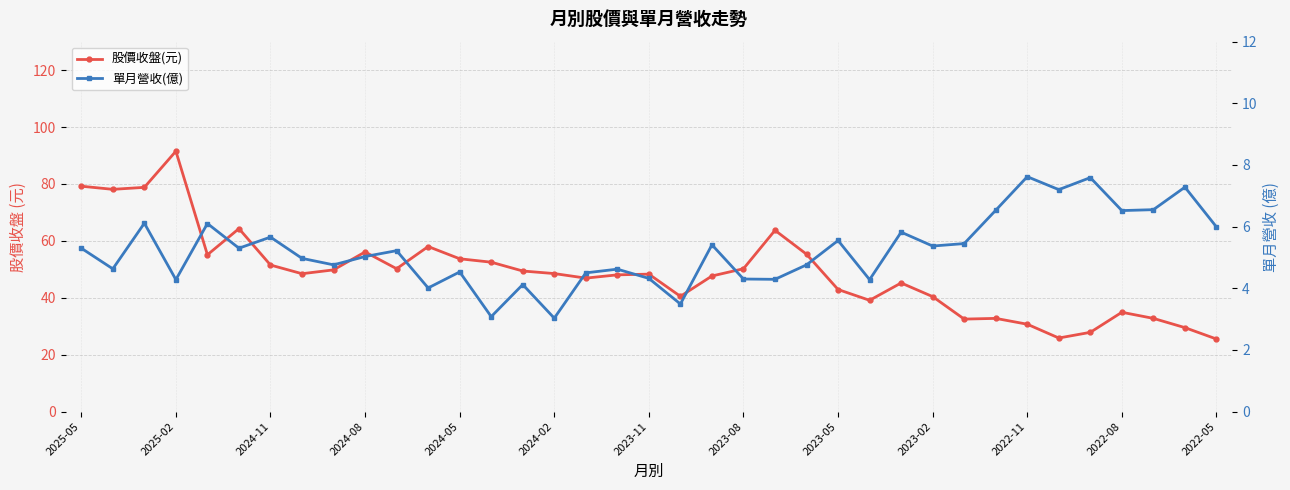

Between 2023-02 and 16, which is larger?

2023-02